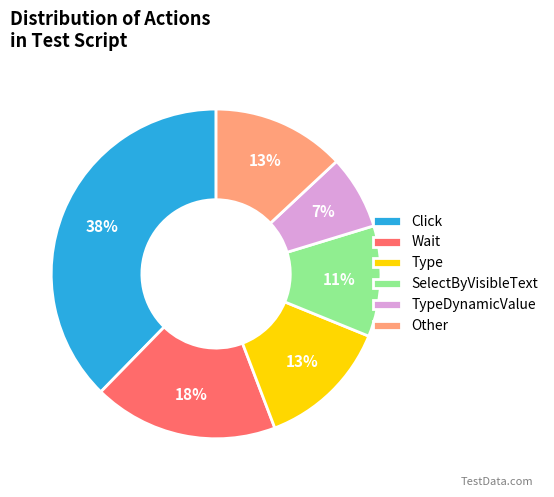

Is there a majority slice in this chart?

No